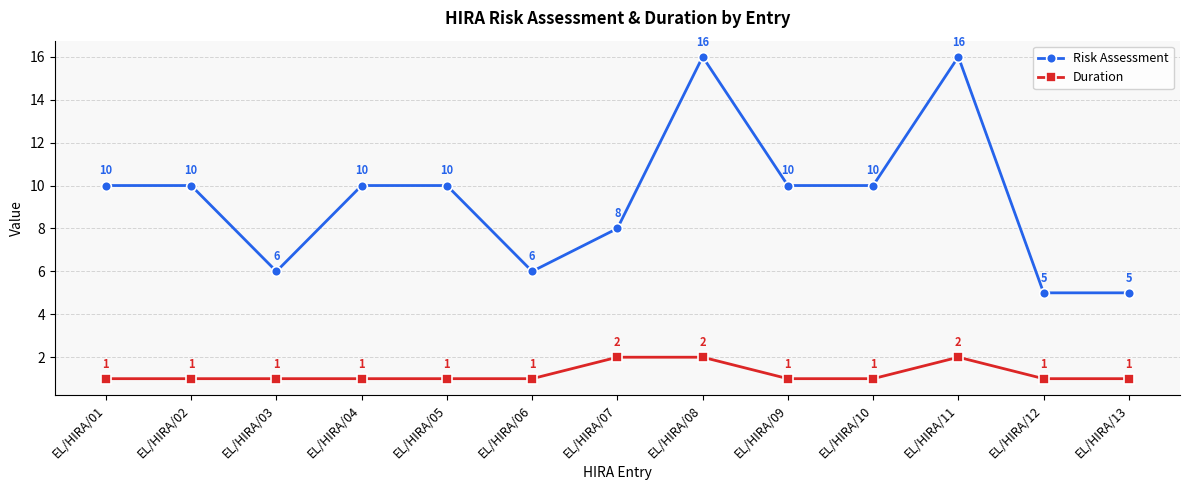

Which series has the widest spread of values?

Risk Assessment